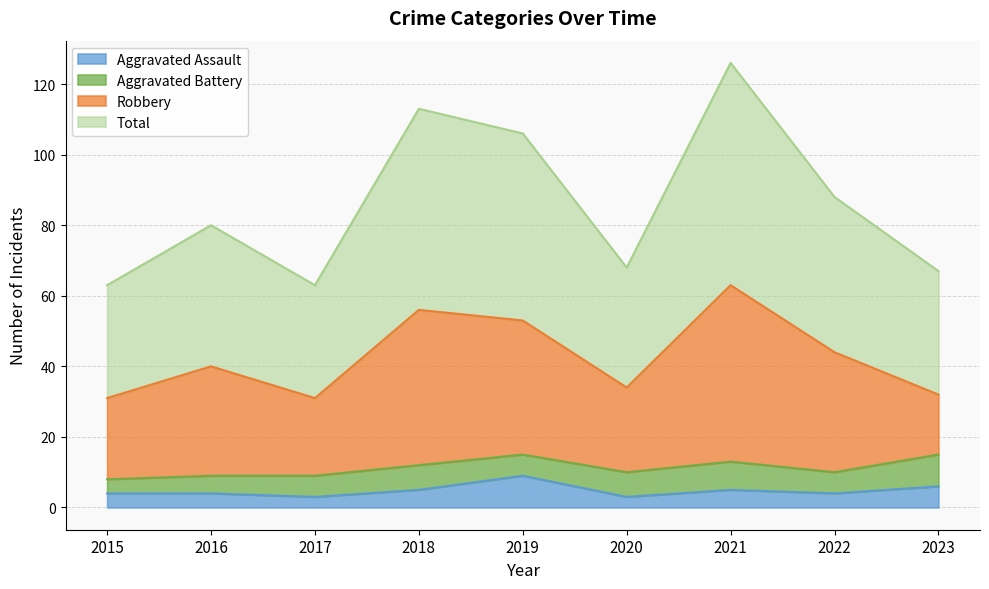

What is the minimum value for Aggravated Assault?

3